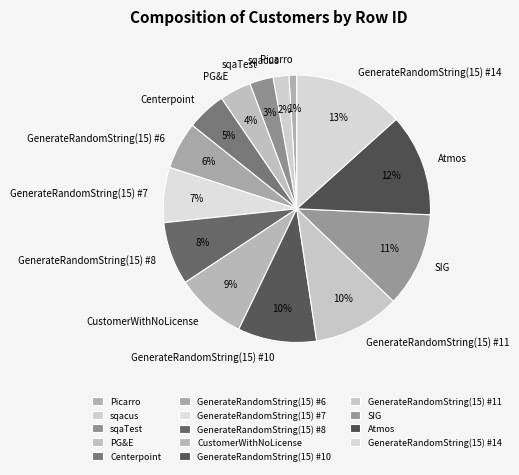

Combined, do sqacus and GenerateRandomString(15) #14 account for over 50%?

No